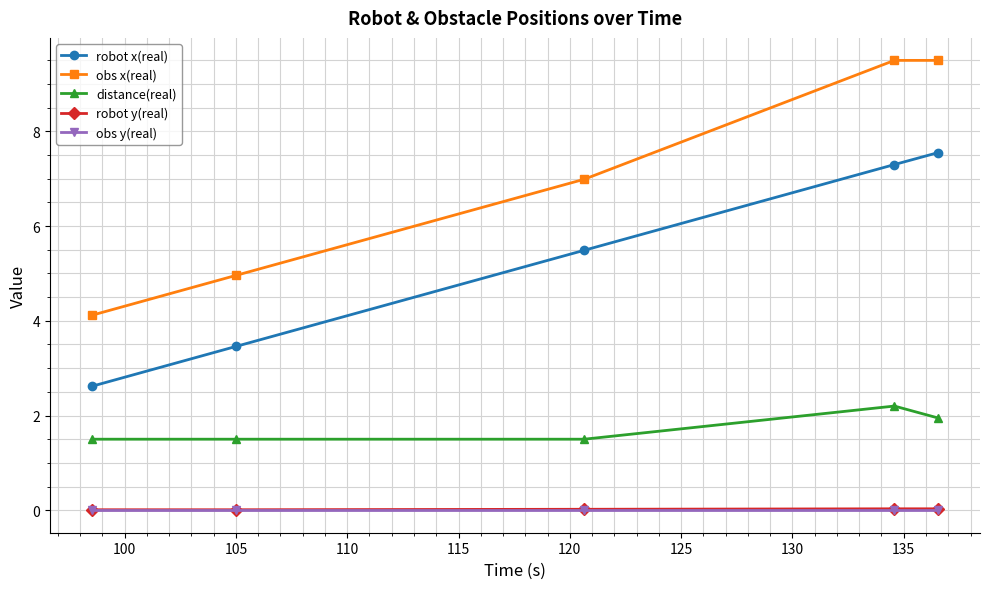

What is the greatest value displayed?

9.5